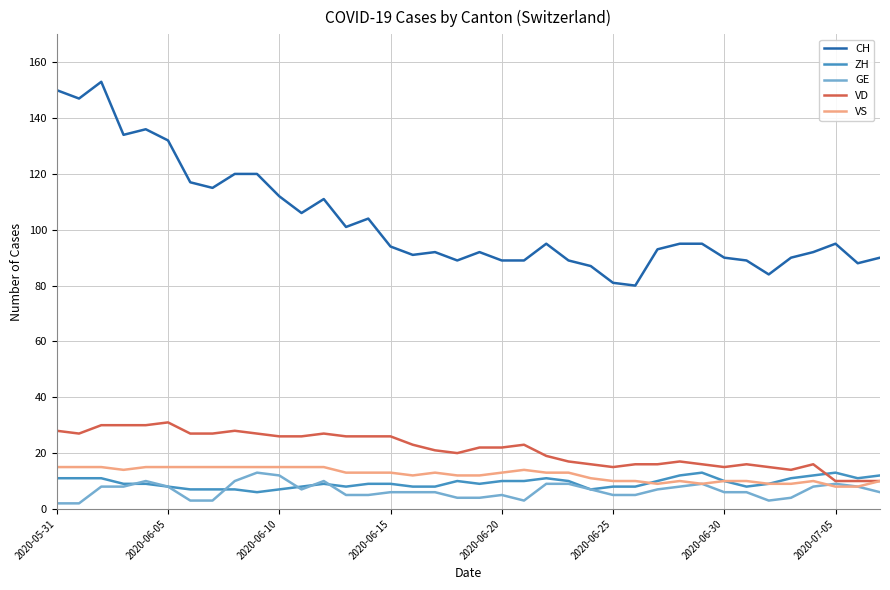

Which series has the largest range (max minus min)?

CH